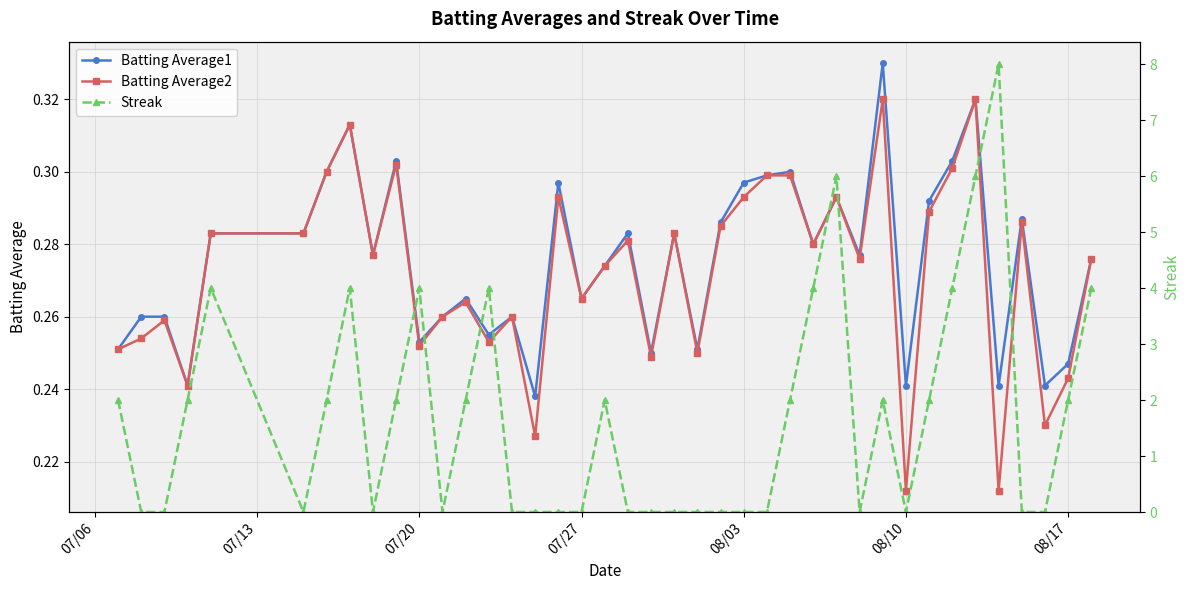

How many Batting Average2 values are between 0 and 1?

40